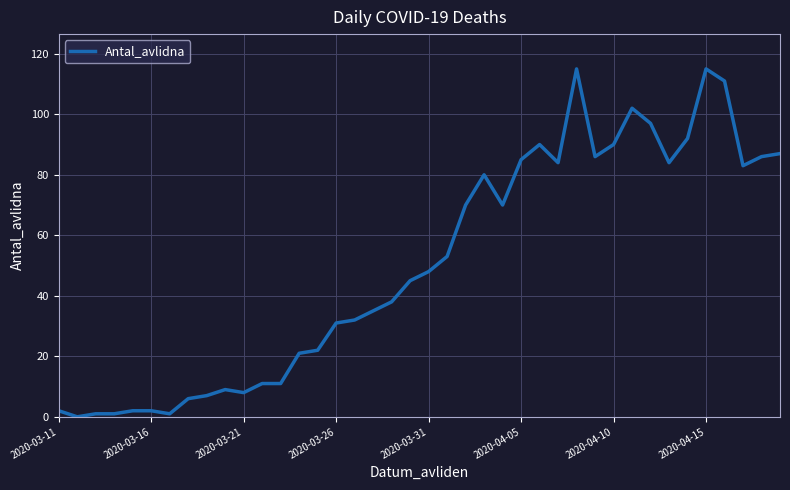

What is the greatest value displayed?

115